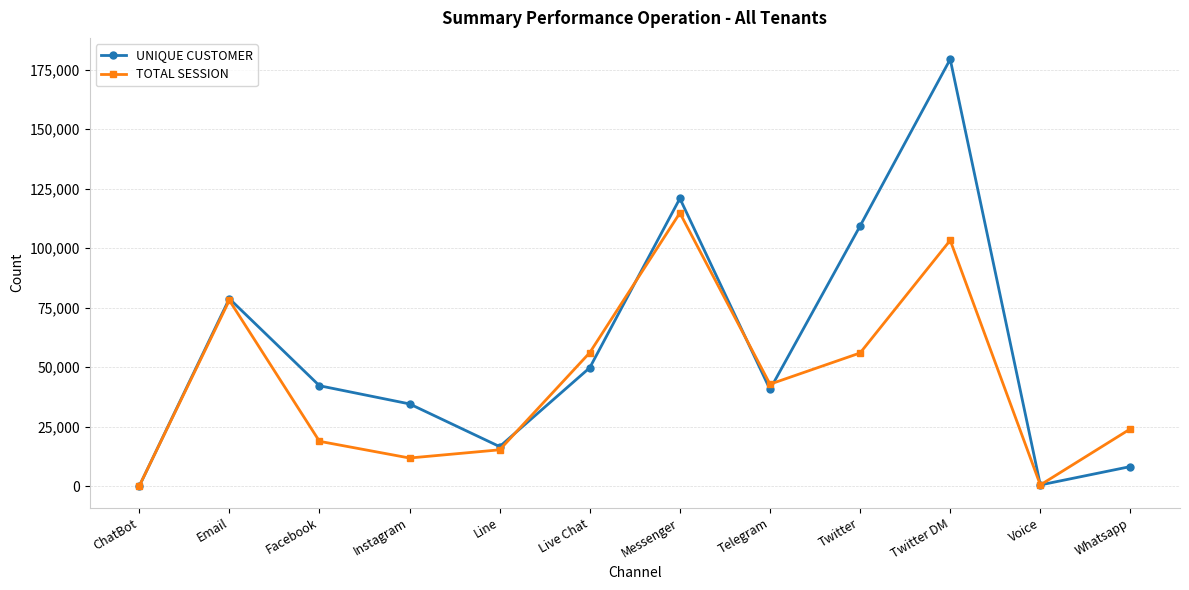

What is the label of the 8th point from the left?

Telegram